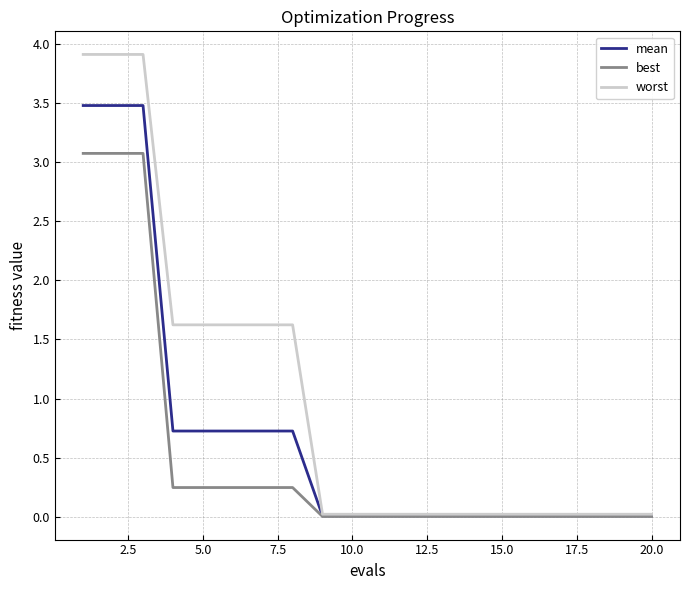

What is the maximum value for worst?

3.9